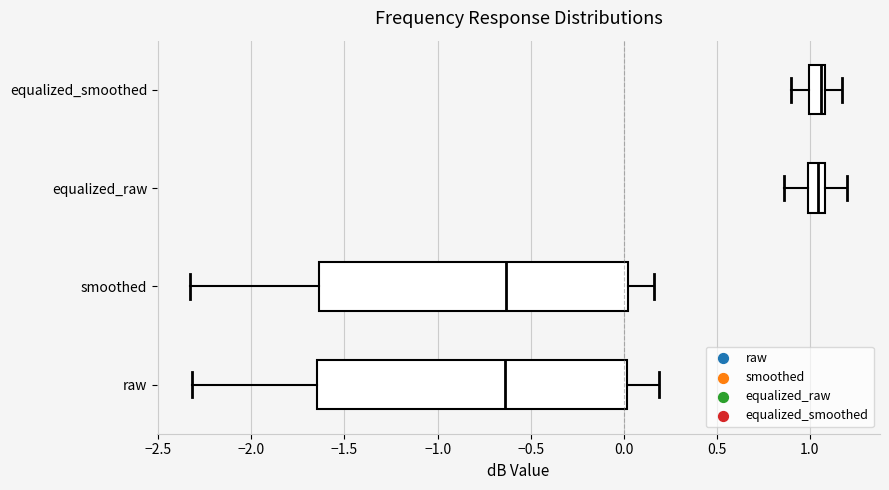

Reading bottom to top, transcribe this box plot: for each box, give where its median line is, the range the box spans, and where its two whiskers end, as read against the x-axis. The values are not printed on the chart, so give them approximately, as read against the axis.

raw: median -0.65, box -1.65 to 0.00, whiskers -2.30 to 0.20
smoothed: median -0.65, box -1.65 to 0.05, whiskers -2.35 to 0.15
equalized_raw: median 1.05, box 1.00 to 1.10, whiskers 0.85 to 1.20
equalized_smoothed: median 1.05, box 1.00 to 1.10, whiskers 0.90 to 1.15